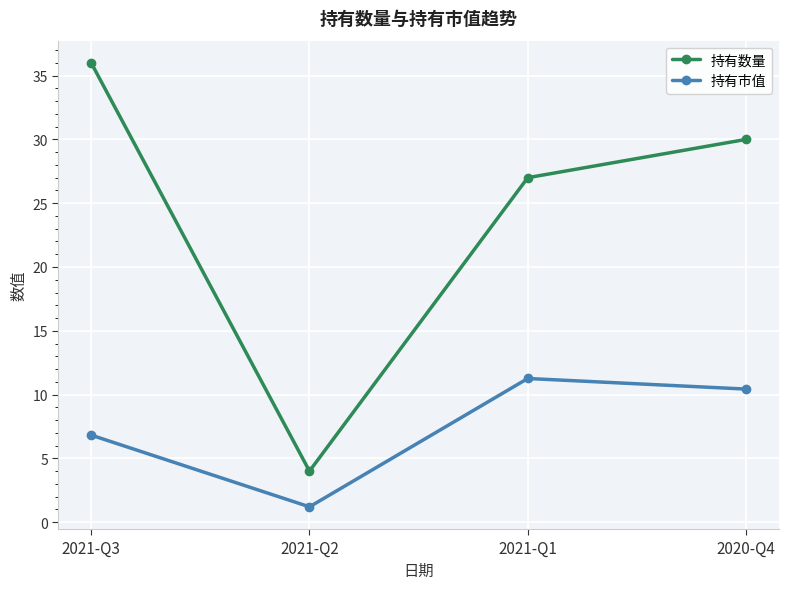

Which category has the lowest value in the 持有市值 series?

2021-Q2